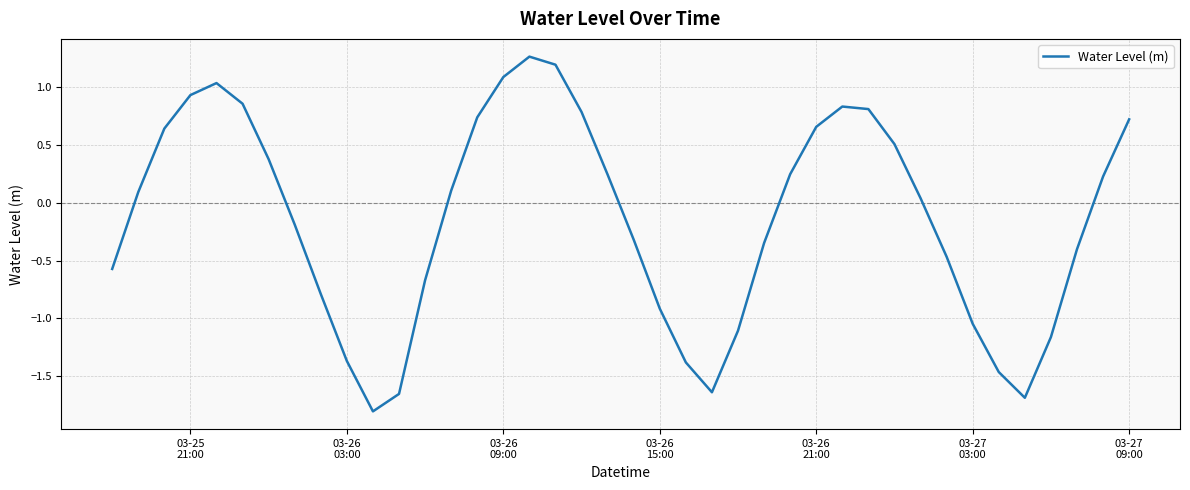

What is the difference between the maximum and minimum values?

3.1